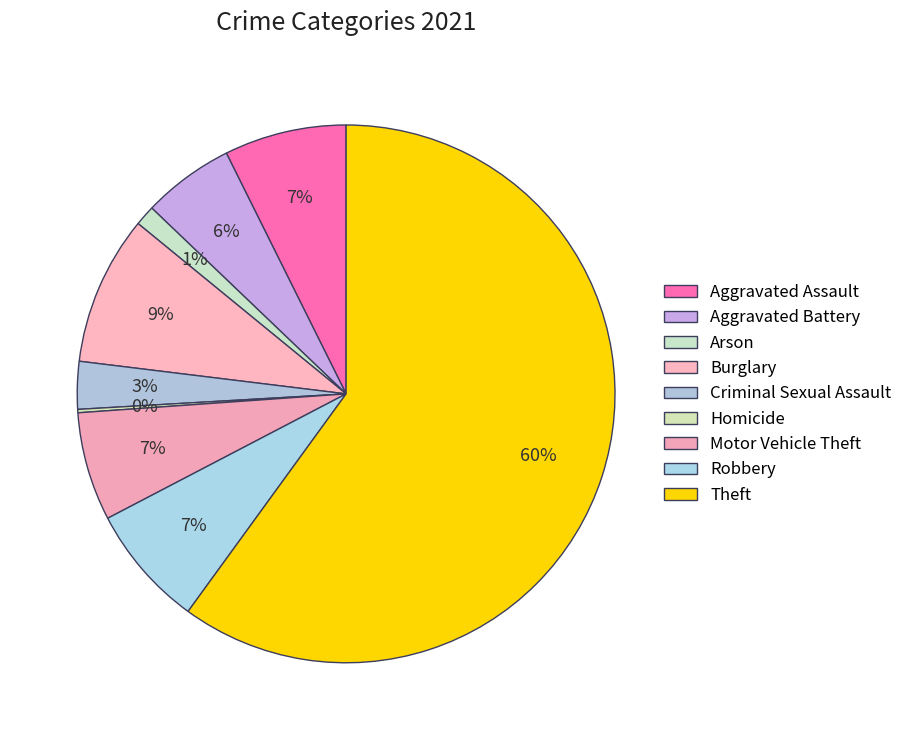

Which slice is the smallest?

Homicide